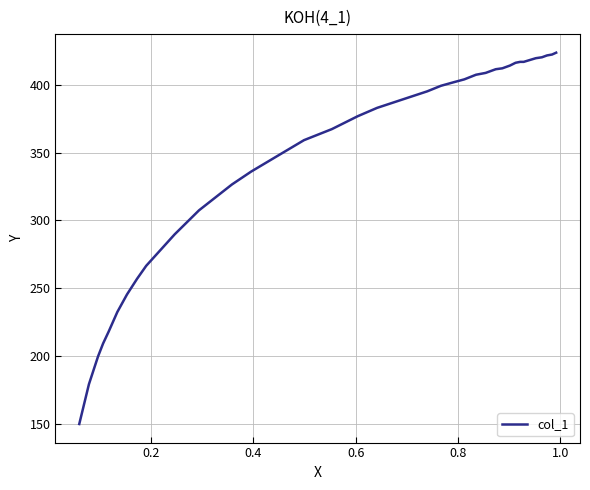

What is the maximum value shown in the chart?

423.6